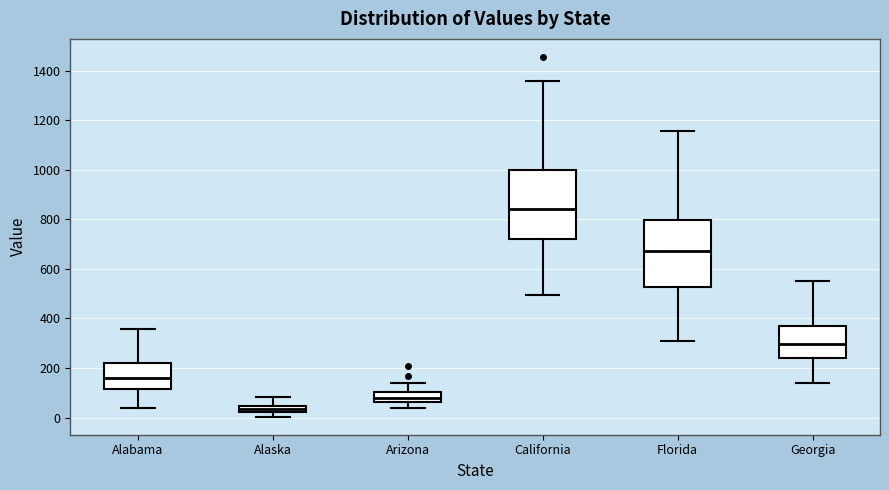

Which box's median line is the lowest?

Alaska